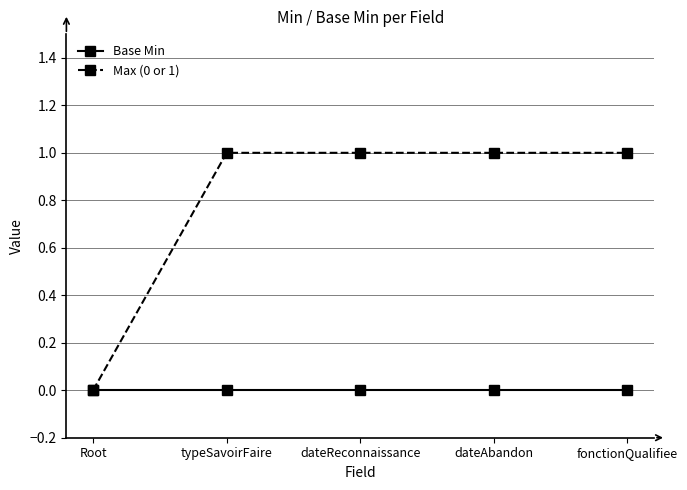

Rank the series by their average value, from lowest to highest.

Base Min, Max (0 or 1)